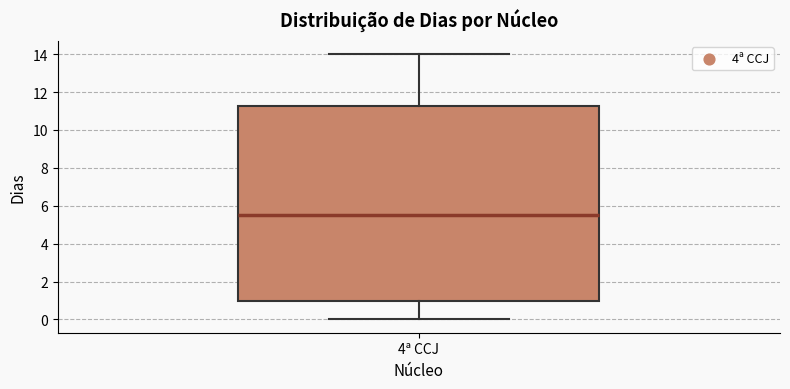

Read this box plot against the y-axis: the position of the median line, the range covered by the box, and the ends of both whiskers. The values are not printed on the chart, so give them approximately, as read against the axis.

median 5.6, box 1.0 to 11.2, whiskers 0.0 to 14.0